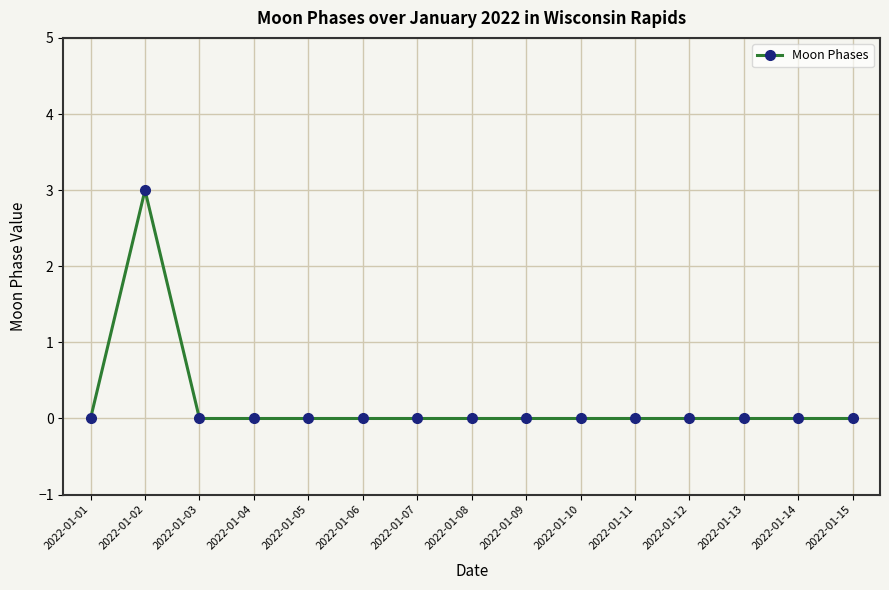

What is the difference between the maximum and minimum values?

3